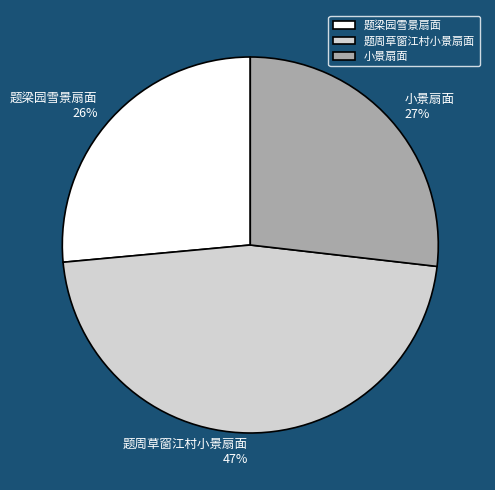

Is it true that 小景扇面 is 27% of the pie?

True